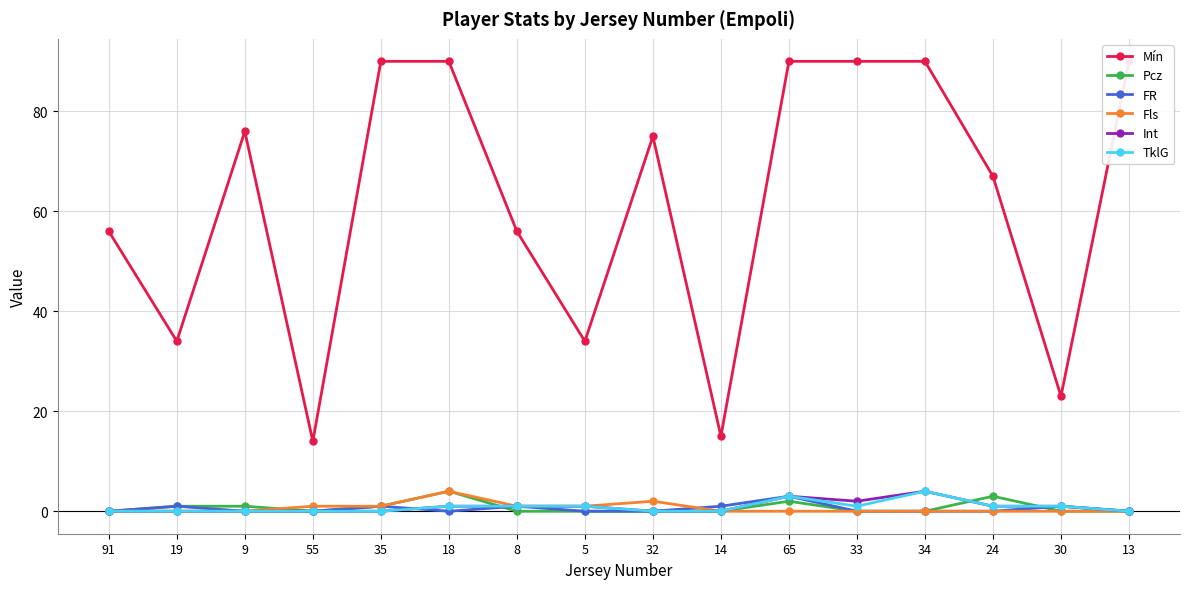

What is the value of the TklG point at the 8th from the left?

1